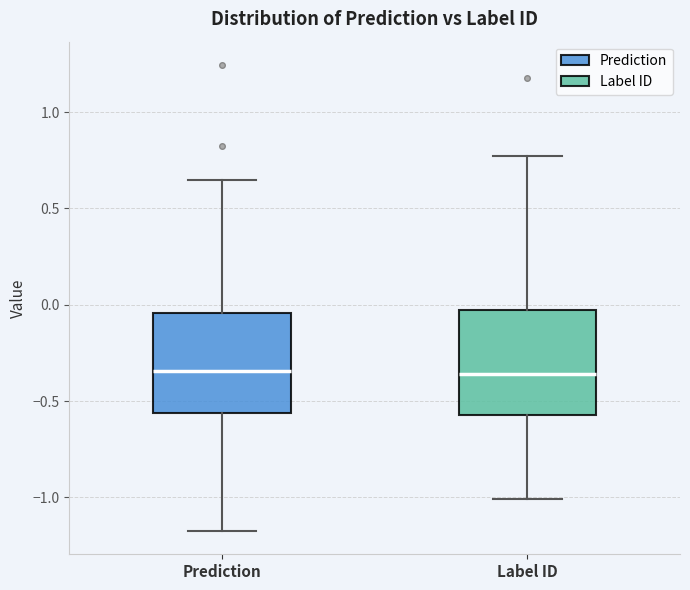

Reading left to right, read every box against the y-axis: the position of its median line, the range the box covers, and the ends of its whiskers. The values are not printed on the chart, so give them approximately, as read against the axis.

Prediction: median -0.35, box -0.55 to -0.05, whiskers -1.15 to 0.65
Label ID: median -0.35, box -0.55 to -0.05, whiskers -1.00 to 0.75